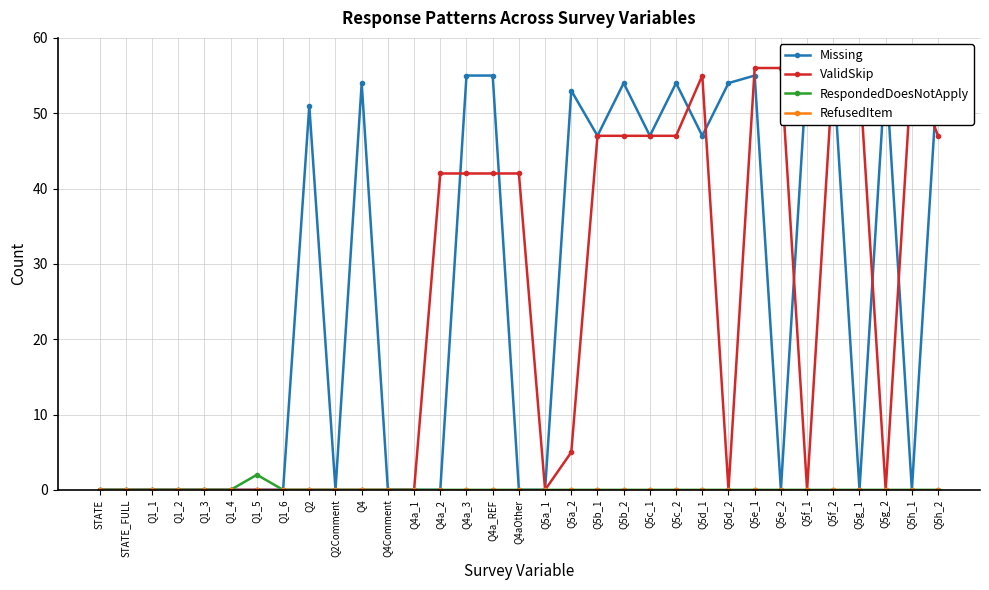

Between Q1_6 and Q5a_2, which is larger?

Q5a_2